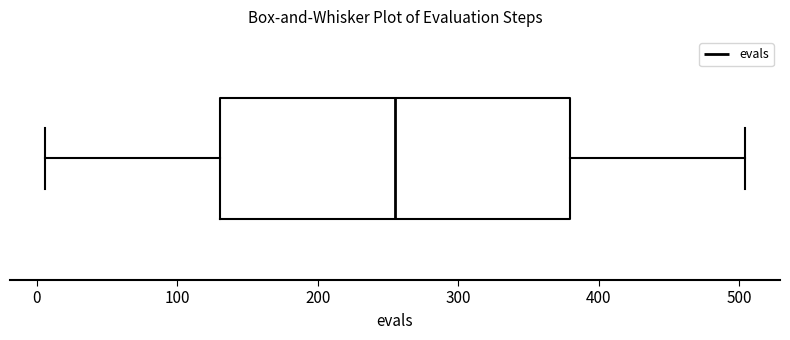

Transcribe this box plot: give where the median line is, the range the box spans, and where the two whiskers end, as read against the x-axis. The values are not printed on the chart, so give them approximately, as read against the axis.

median 260, box 130 to 380, whiskers 10 to 500